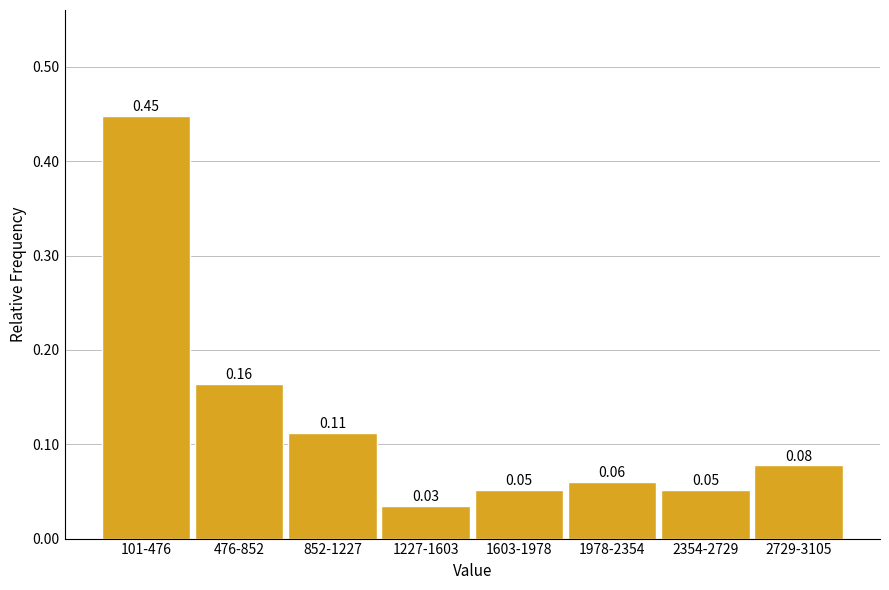

What is the sum of all values?

1.0